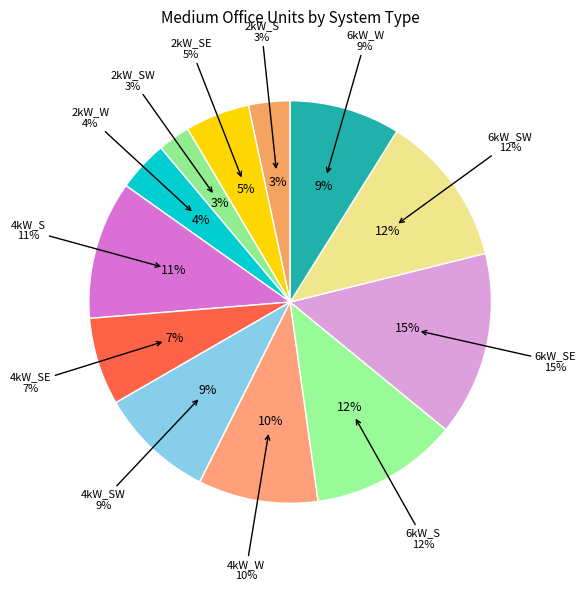

How many slices are in this pie chart?

12